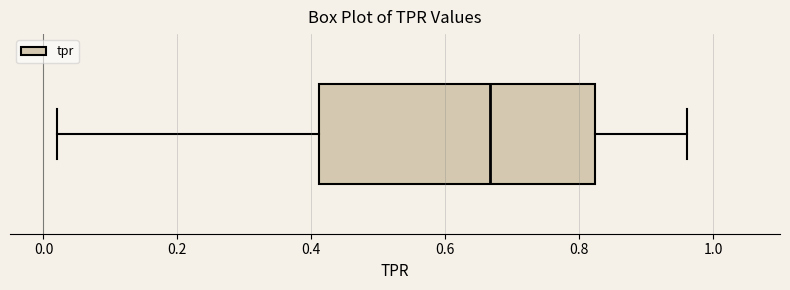

Where does the median line of the box sit on the x-axis? The values are not printed on the chart, so give them approximately, as read against the axis.

0.66